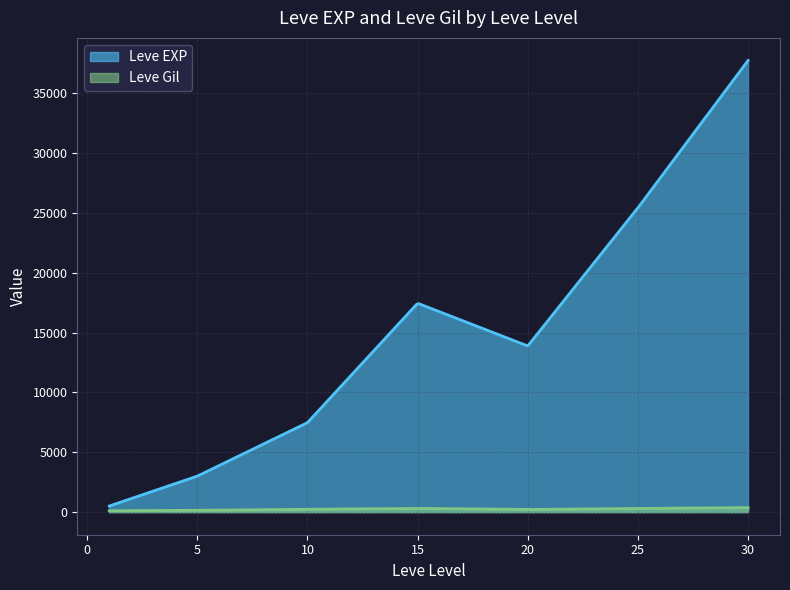

Which series has the largest total across all categories?

Leve EXP